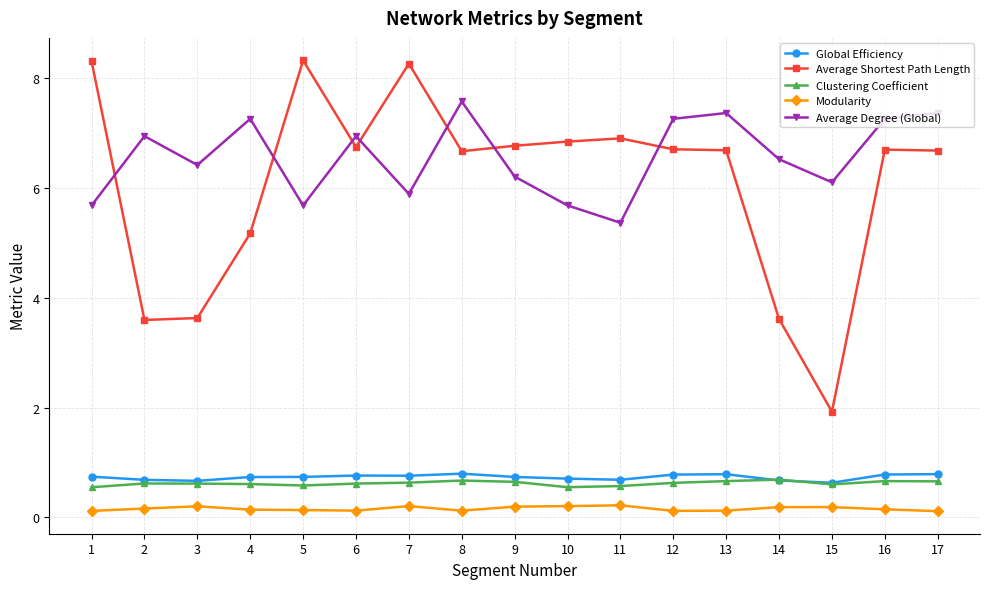

What is the minimum value shown in the chart?

0.1